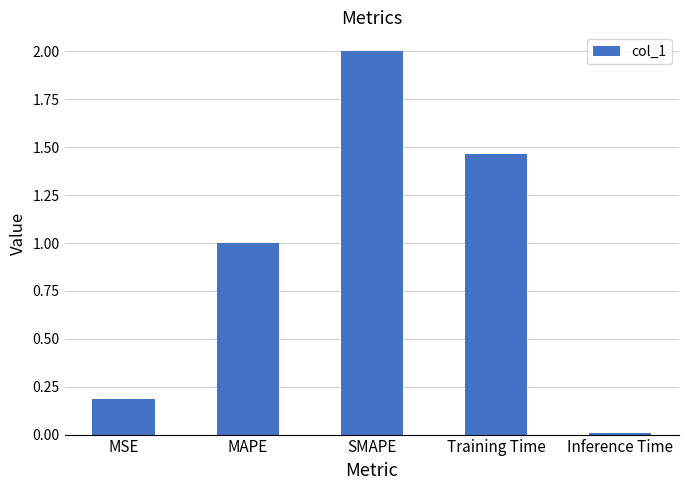

At which category does the chart reach its minimum across all series?

Inference Time